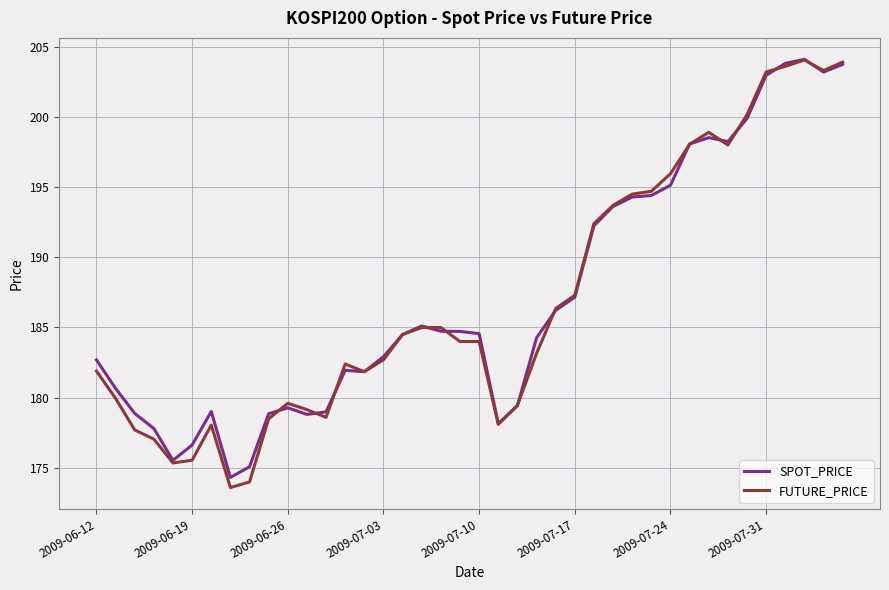

Which series has the widest spread of values?

FUTURE_PRICE